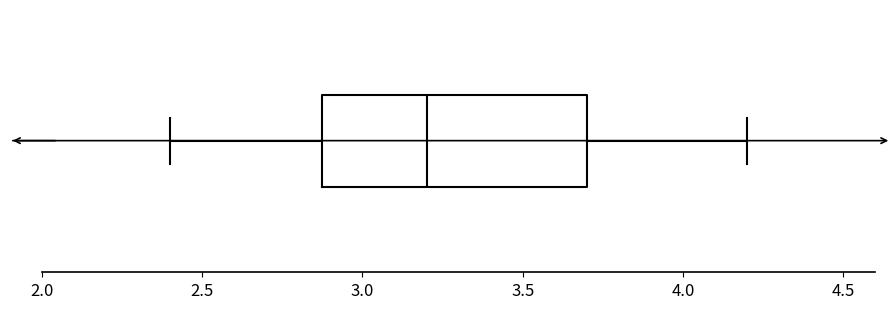

Read this box plot against the x-axis: the position of the median line, the range covered by the box, and the ends of both whiskers. The values are not printed on the chart, so give them approximately, as read against the axis.

median 3.2, box 2.9 to 3.7, whiskers 2.4 to 4.2